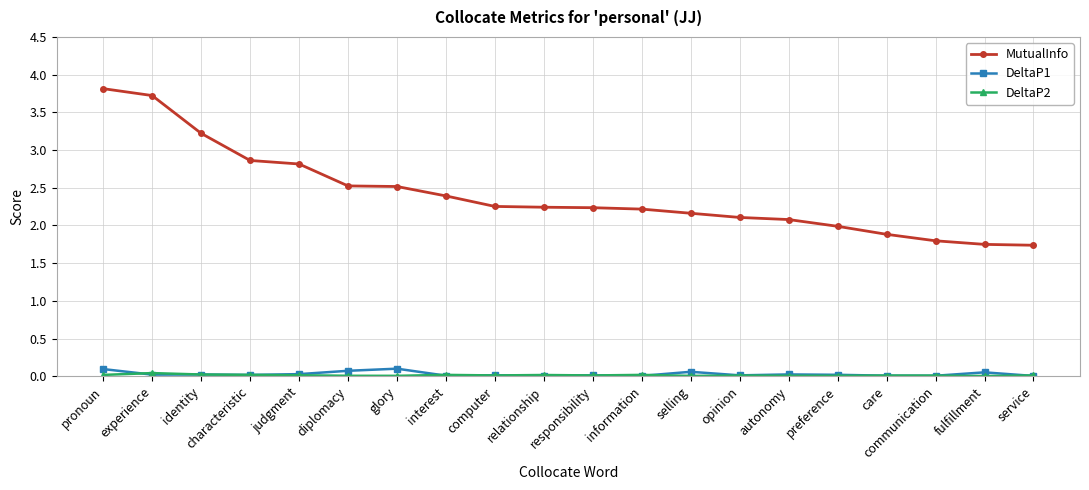

Which series has the largest total across all categories?

MutualInfo